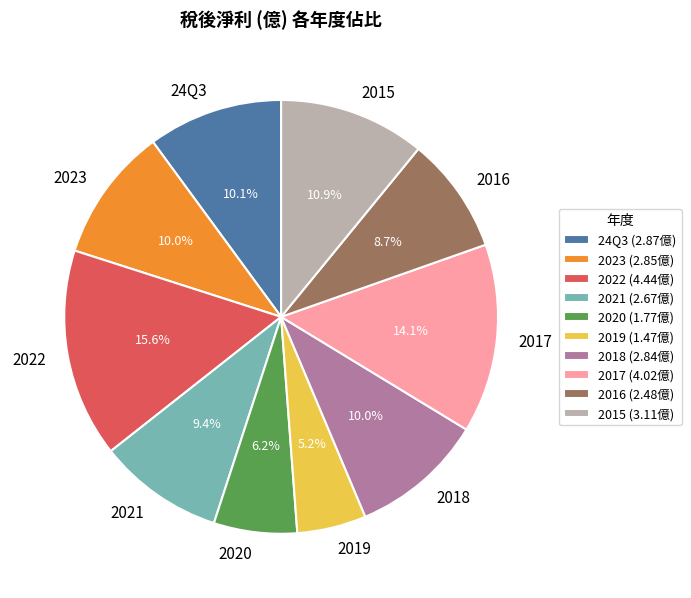

To the nearest percent, what percentage of the pie is 2021?

9%